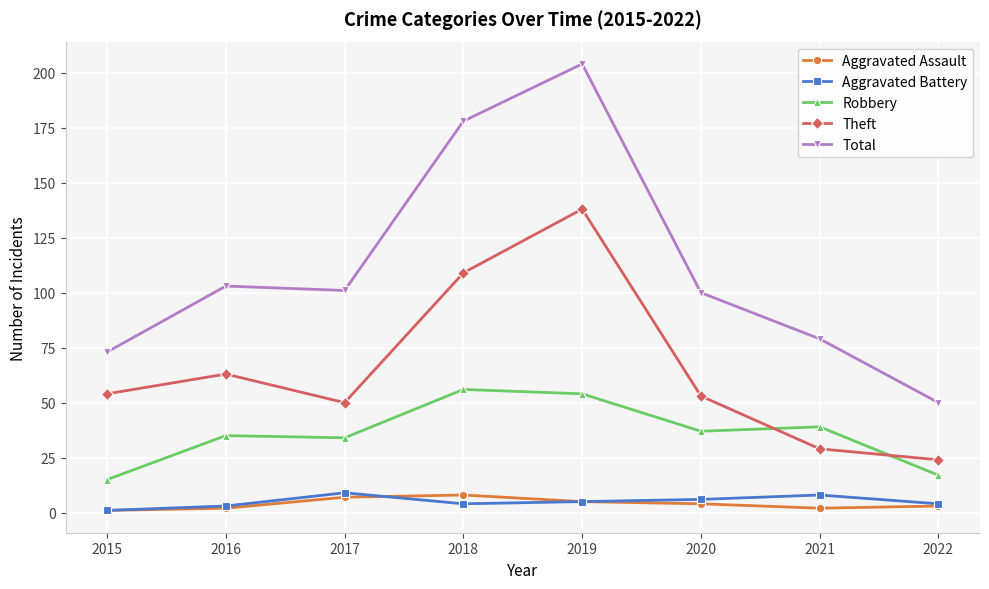

At which category does Theft reach its first local peak?

2016